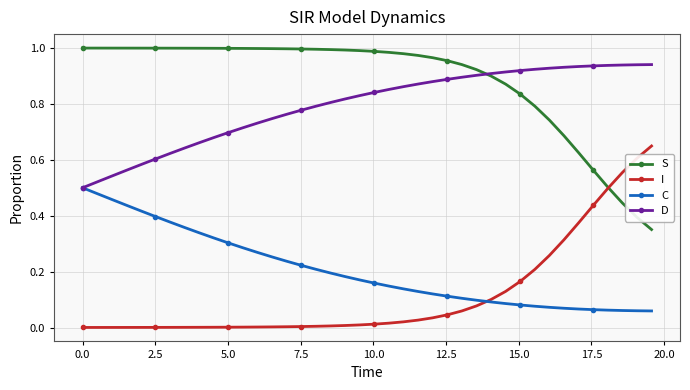

Rank the series by their maximum value, from lowest to highest.

C, I, D, S